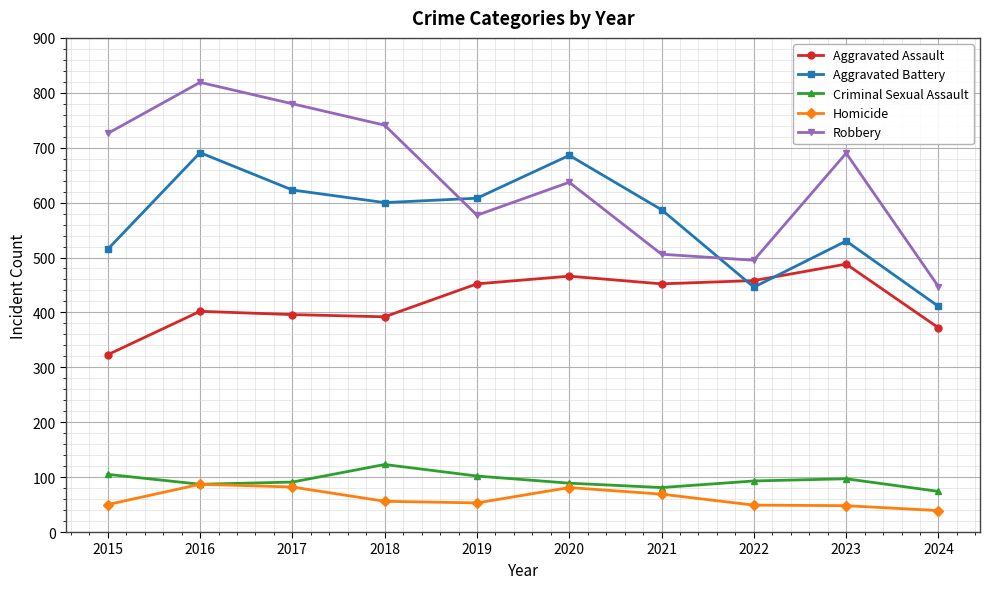

Which series has the largest range (max minus min)?

Robbery